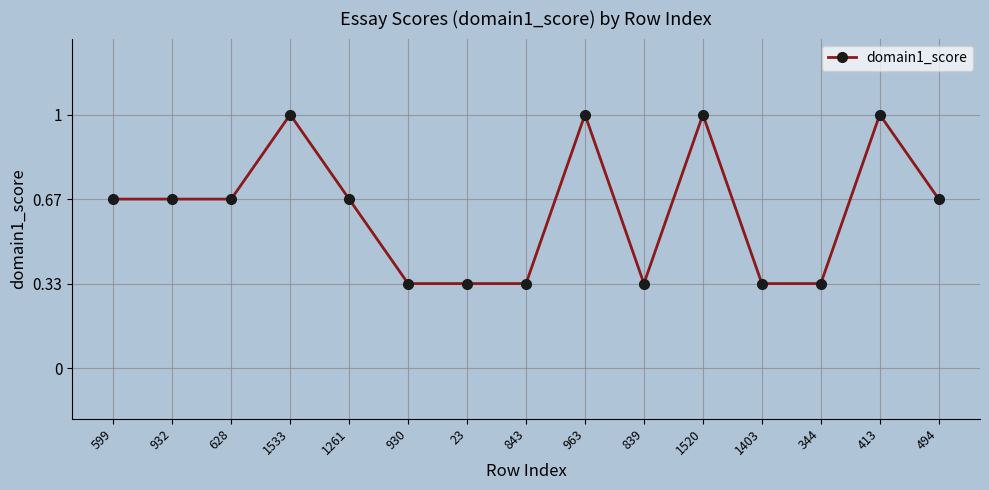

What is the label of the 11th point from the right?

1261